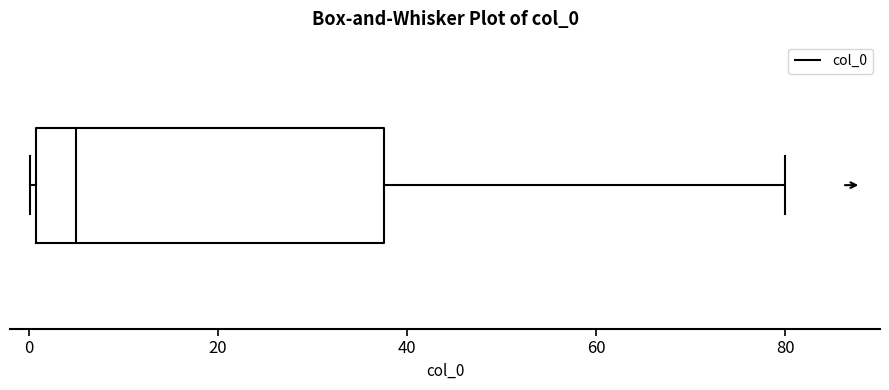

Where is the left edge of the box on the x-axis? The values are not printed on the chart, so give them approximately, as read against the axis.

0